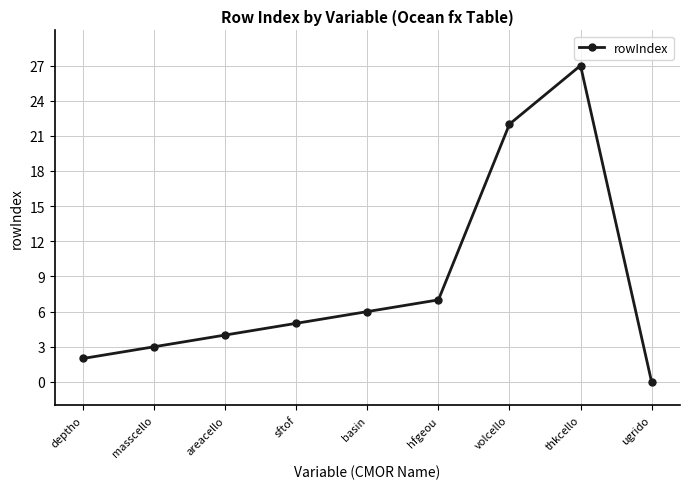

What is the difference between the values at ugrido and sftof?

5